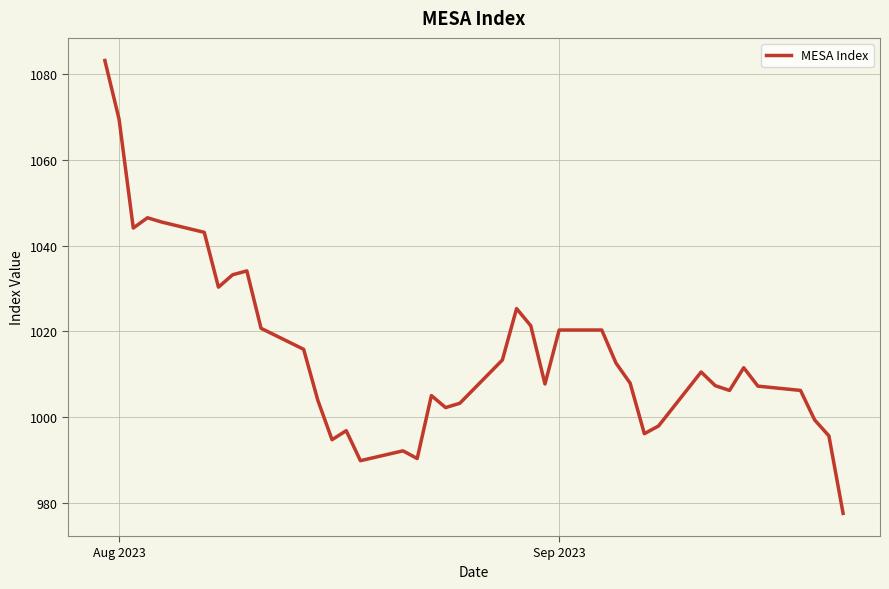

What is the difference between the maximum and minimum values?

105.7